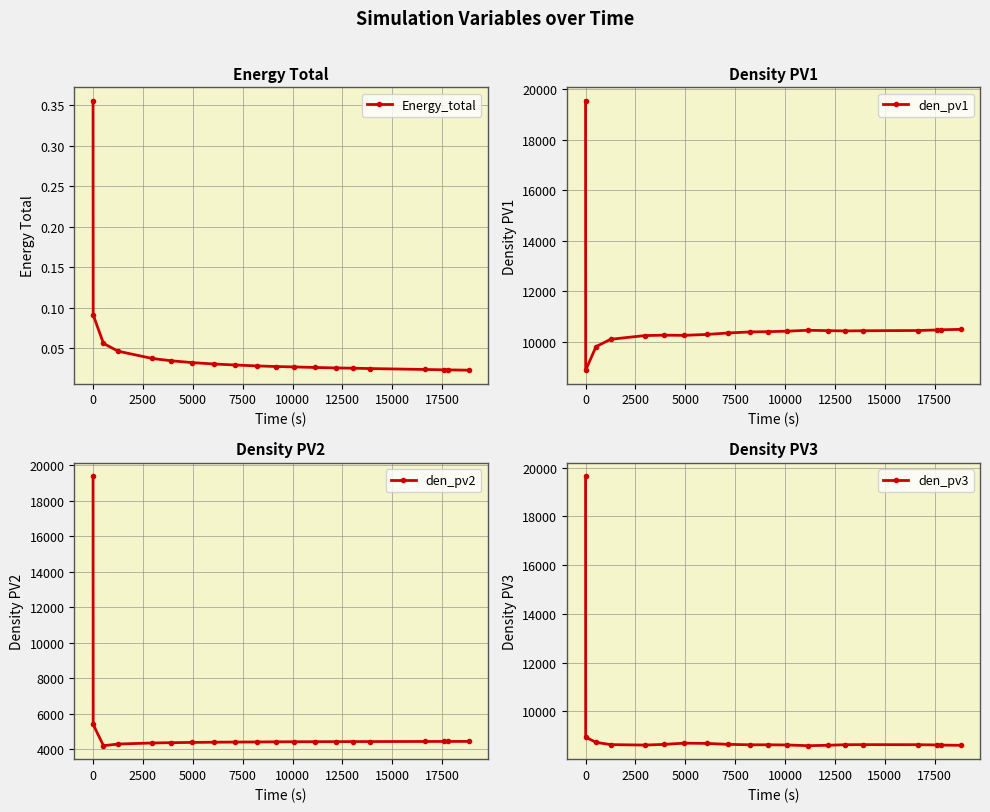

What is the sum of all den_pv1 values?

214721.2